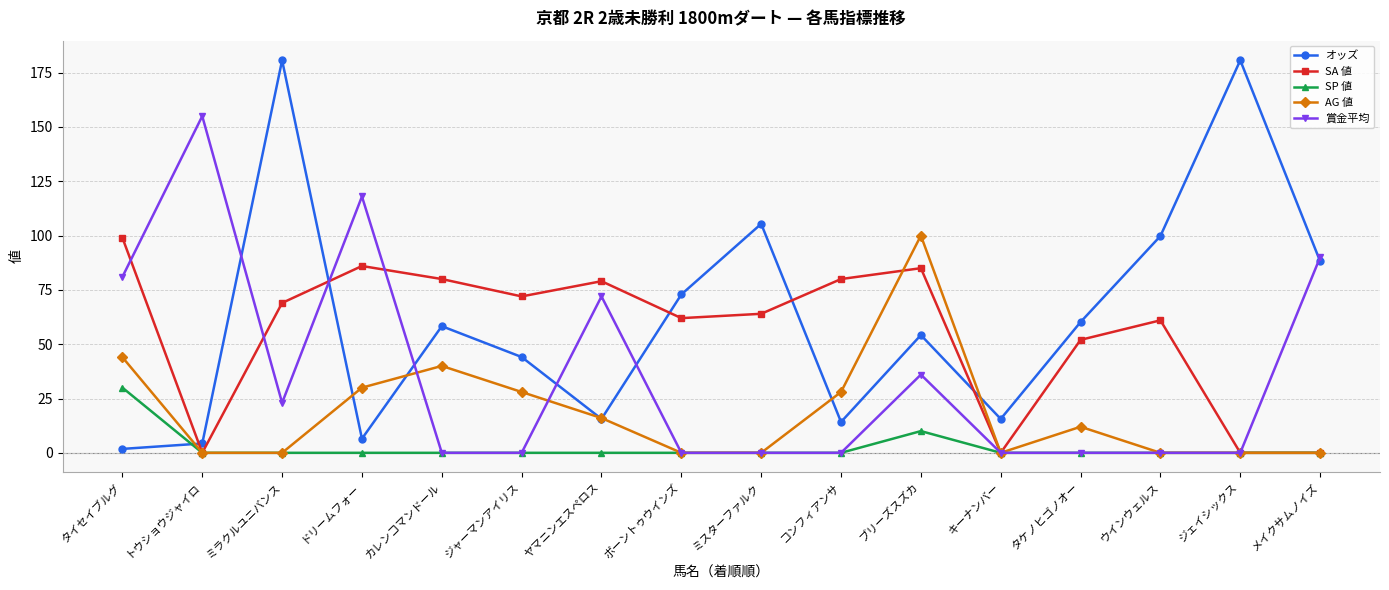

Between ブリーズスズカ and メイクサムノイズ, which series saw the biggest shift?

AG 値